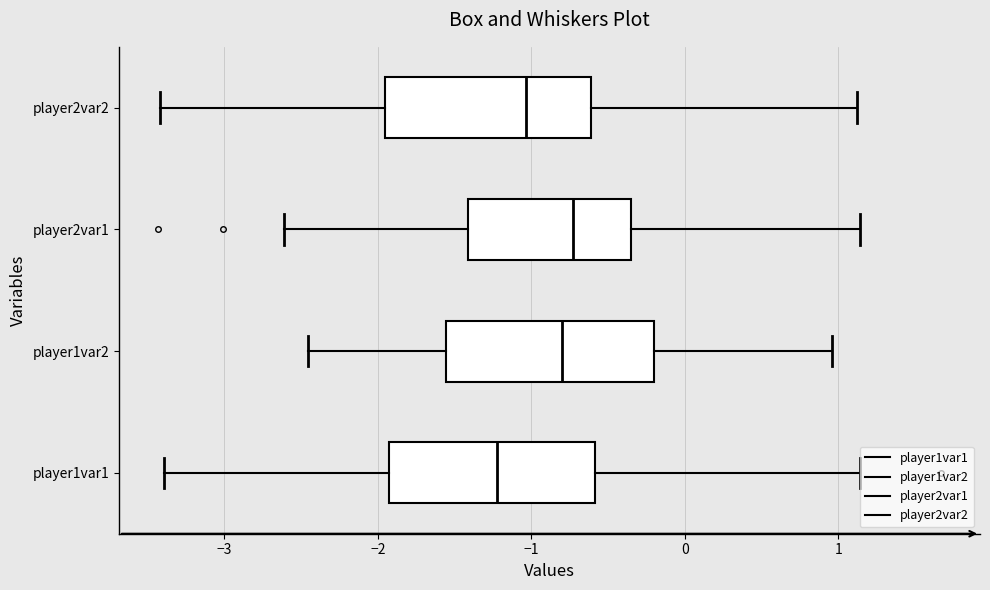

Reading bottom to top, transcribe this box plot: for each box, give where its median line is, the range the box spans, and where its two whiskers end, as read against the x-axis. The values are not printed on the chart, so give them approximately, as read against the axis.

player1var1: median -1.2, box -1.9 to -0.6, whiskers -3.4 to 1.1
player1var2: median -0.8, box -1.6 to -0.2, whiskers -2.5 to 1.0
player2var1: median -0.7, box -1.4 to -0.3, whiskers -2.6 to 1.1
player2var2: median -1.0, box -2.0 to -0.6, whiskers -3.4 to 1.1